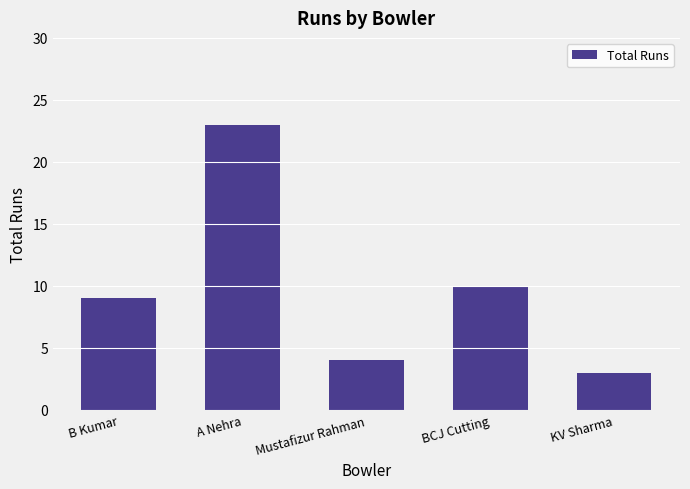

Rank the categories by value from highest to lowest.

A Nehra, BCJ Cutting, B Kumar, Mustafizur Rahman, KV Sharma